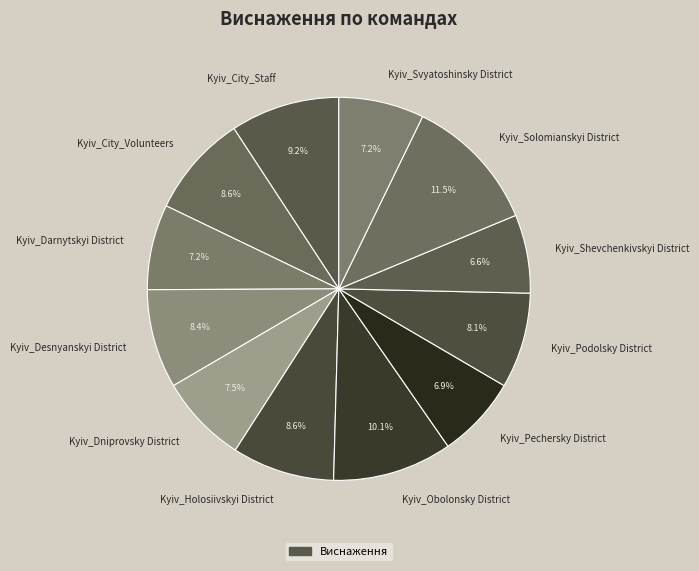

To the nearest percent, what is the average slice percentage?

8%